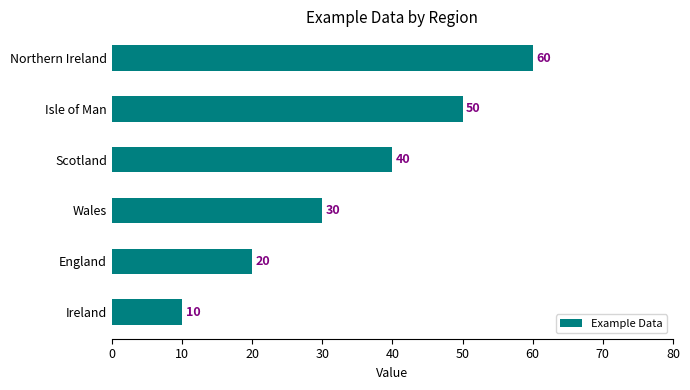

What is the sum of all values?

210